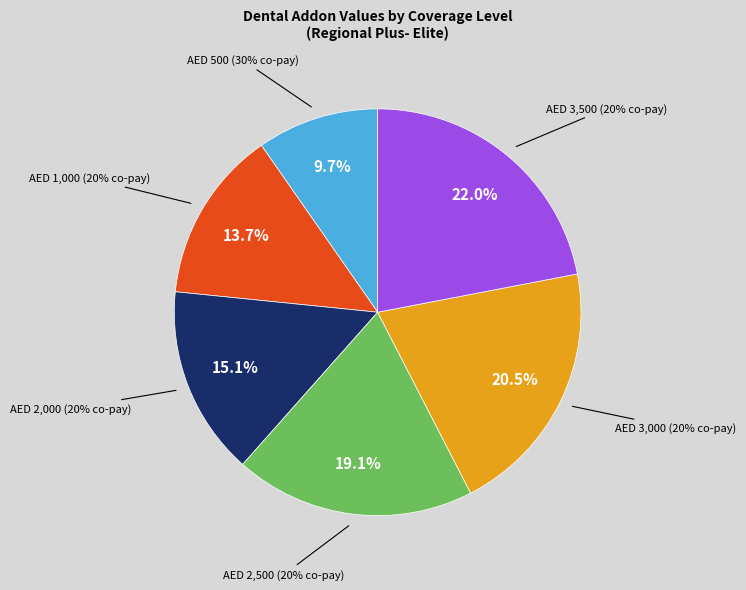

How many slices are in this pie chart?

6